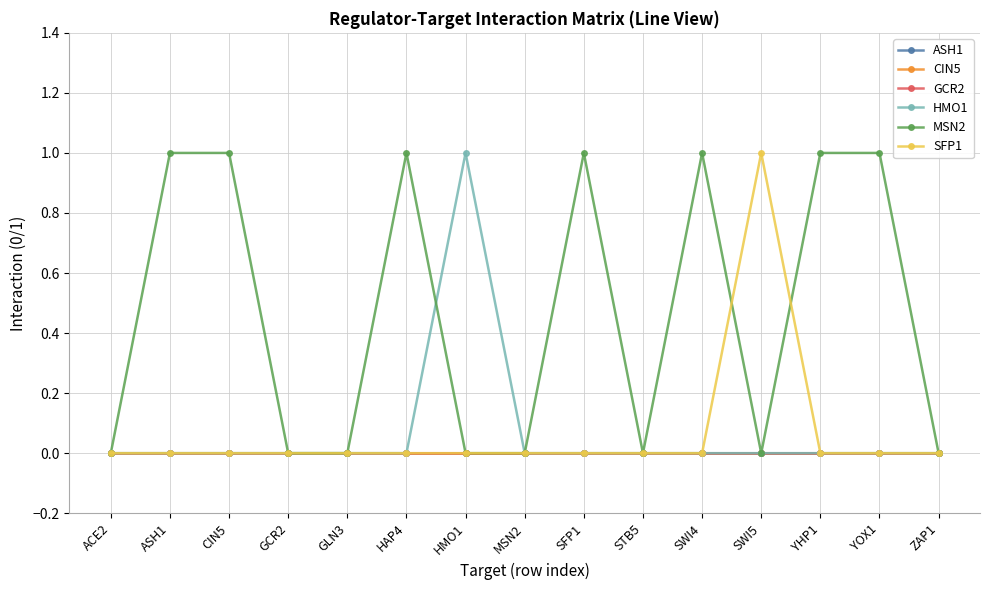

What is the value of the MSN2 point at the 9th from the left?

1